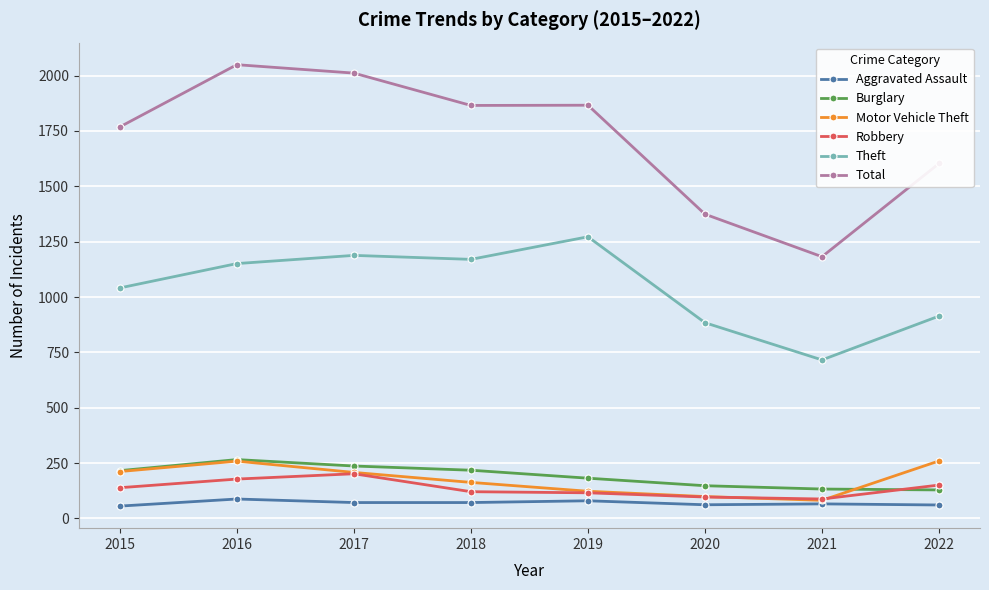

What is the smallest value displayed?

56